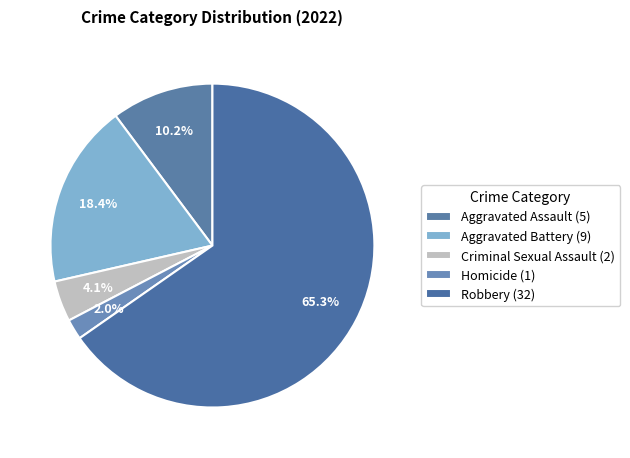

What portion of the pie excludes Criminal Sexual Assault?

95.9%